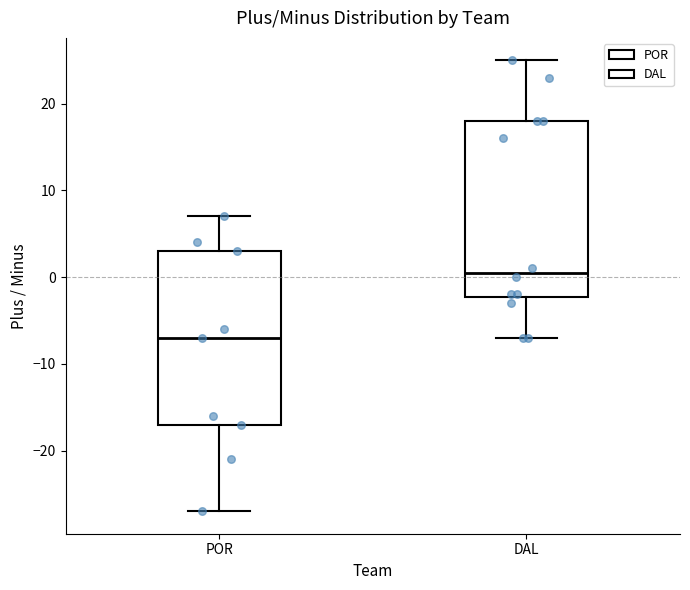

Which box's median line is the highest?

DAL